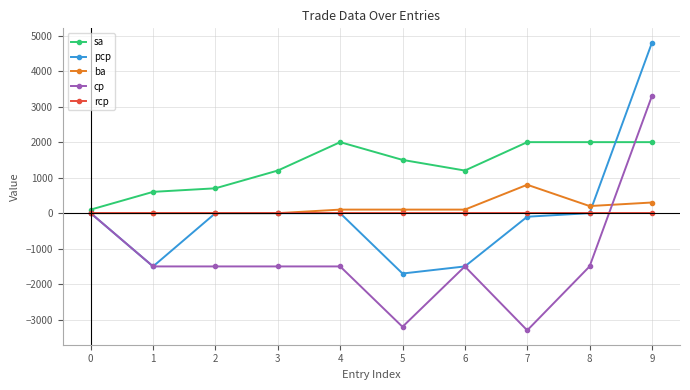

What is the value of the sa point at the 2nd from the left?

600